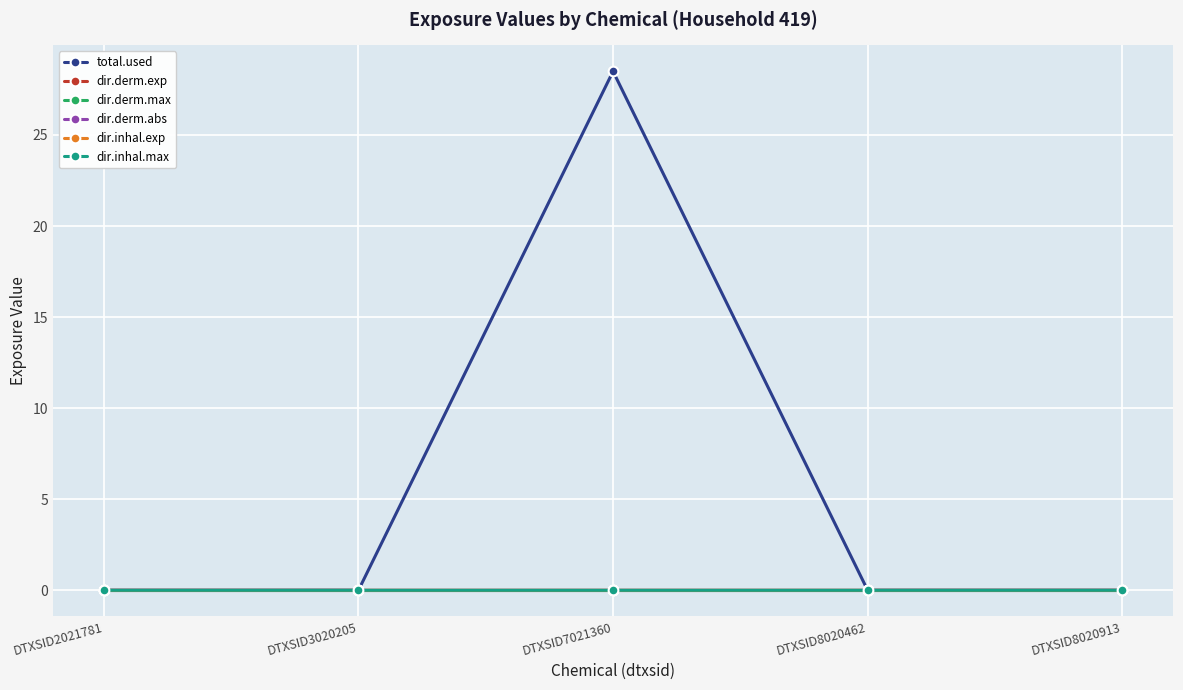

Is this an area chart (filled region under the line)?

No